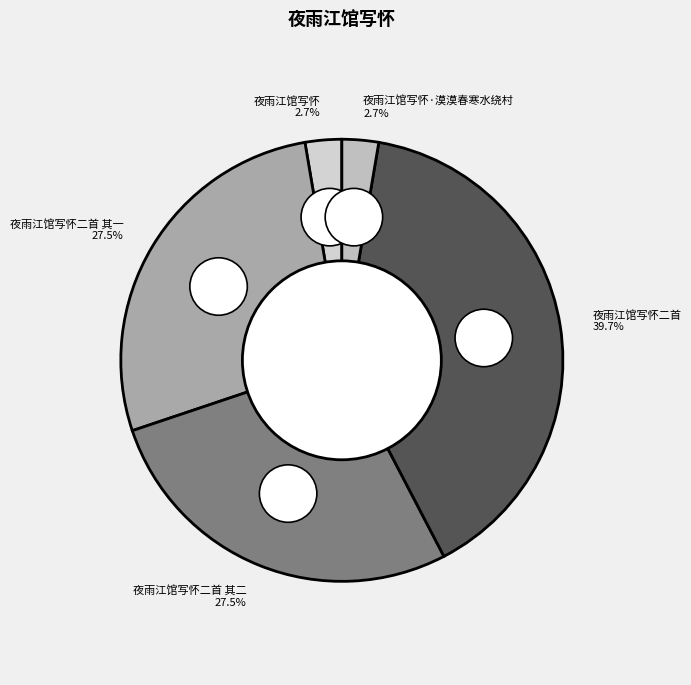

How many segments does this pie chart have?

5